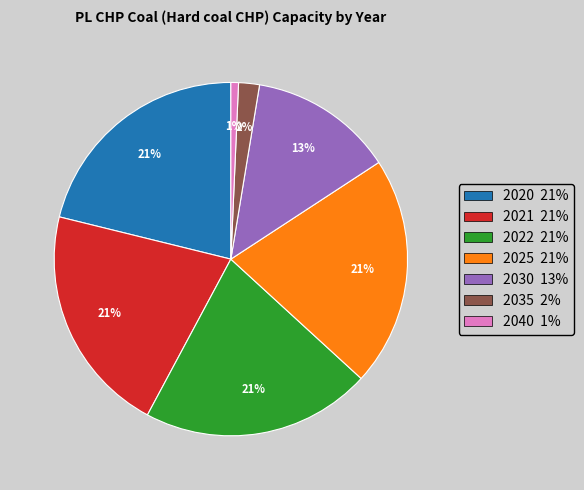

What is the smallest slice in the pie chart?

2040 1%